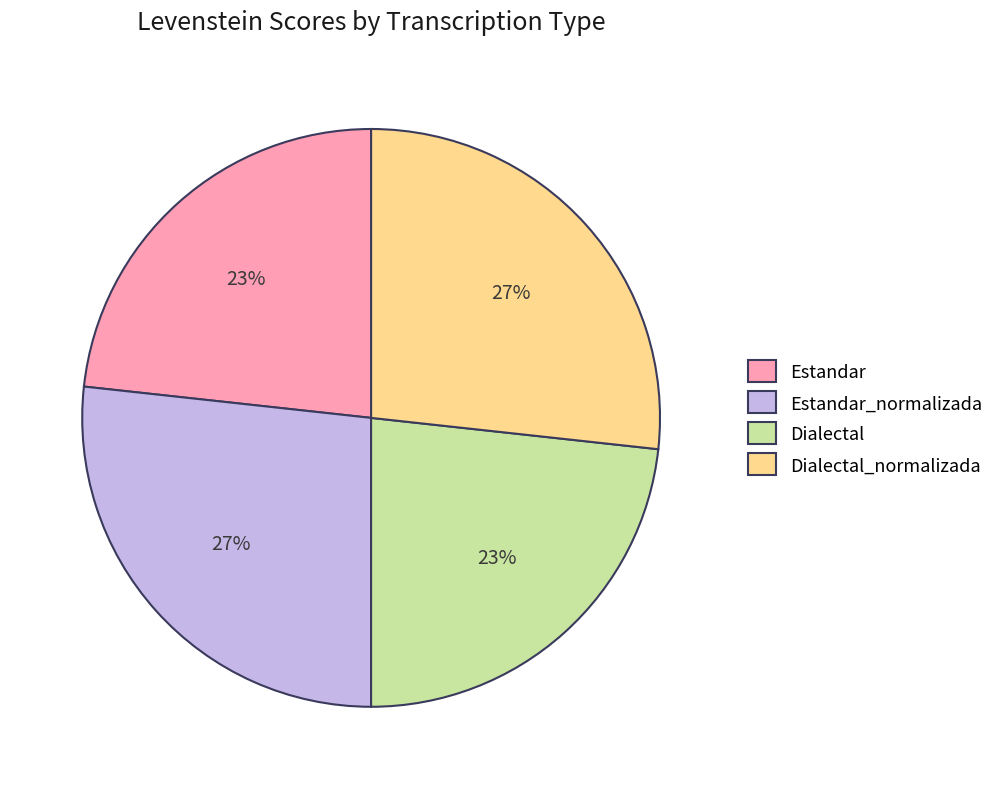

Is there any slice that represents more than half of the pie?

No